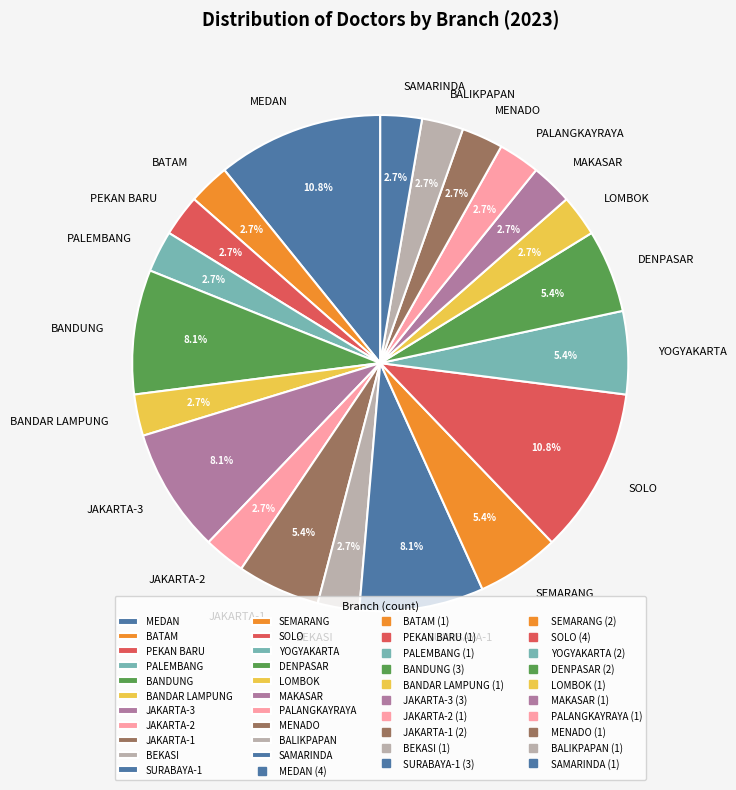

Do YOGYAKARTA and MEDAN together represent more than half of the pie?

No